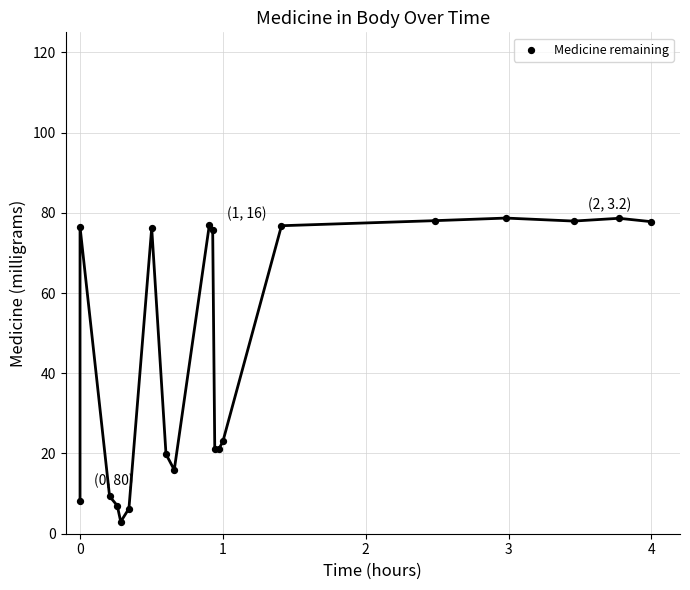

What Y value in the scatter plot is closest to 40?

23.0